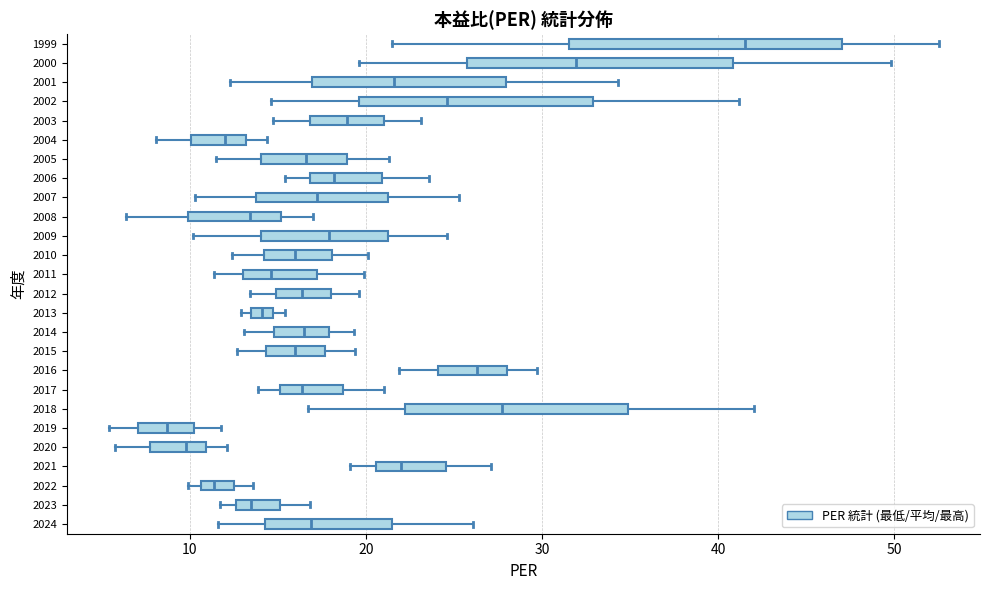

Which box's median line is the furthest to the right?

1999